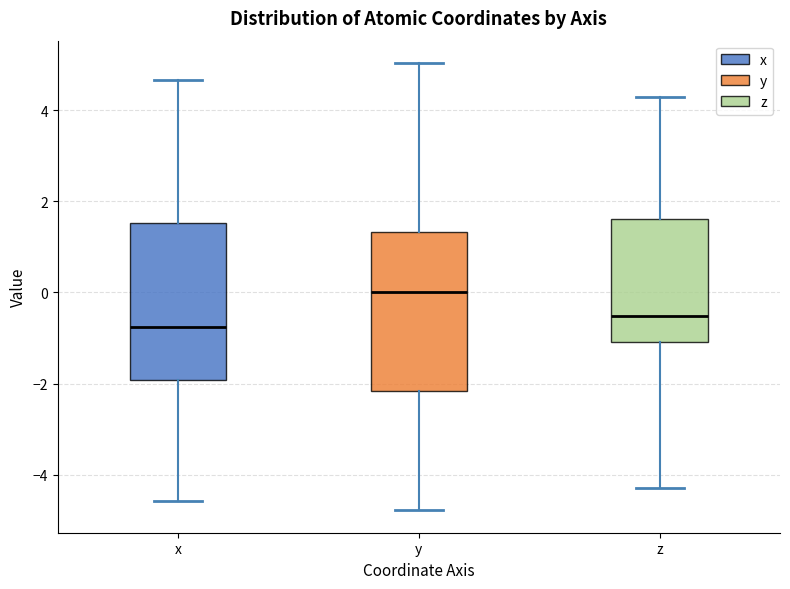

Which box's median line is the lowest?

x